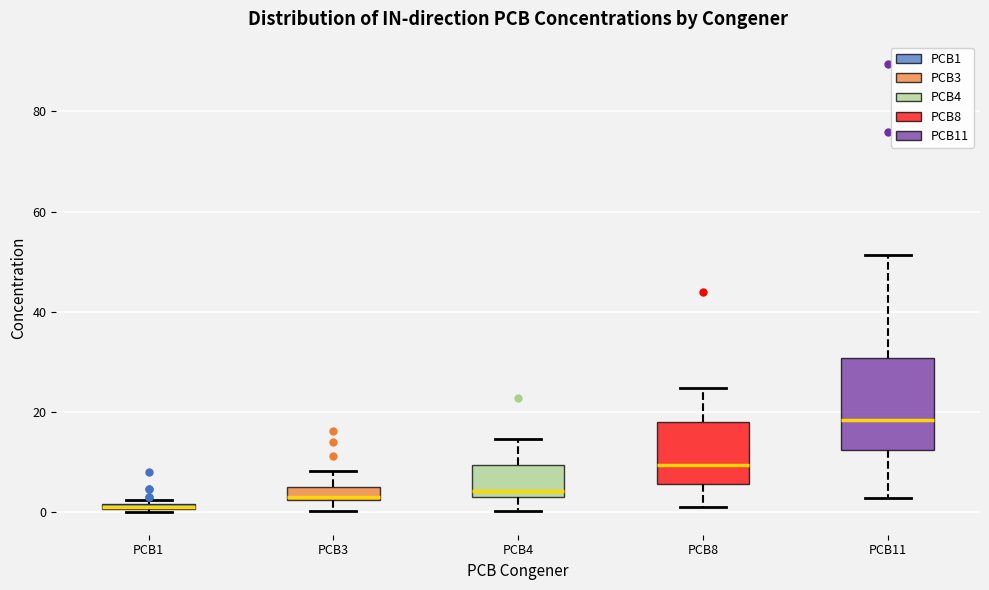

Comparing the boxes themselves (not the whiskers), which one is the tallest?

PCB11